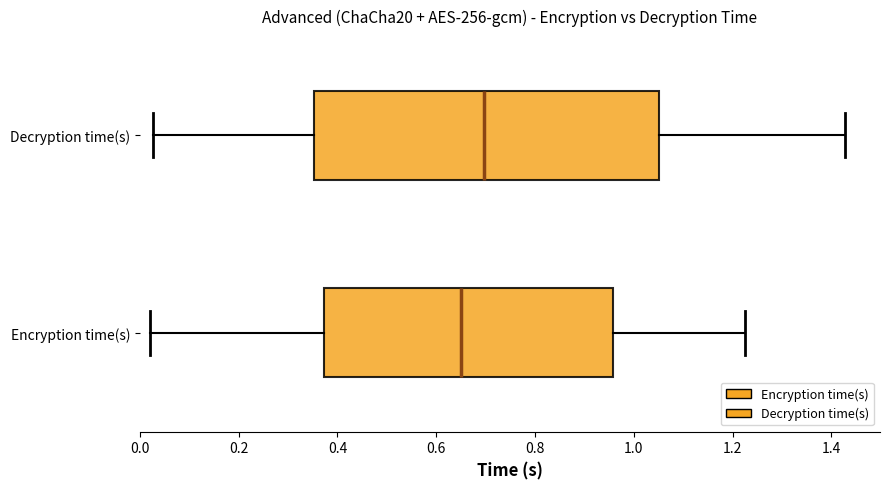

Reading bottom to top, transcribe this box plot: for each box, give where its median line is, the range the box spans, and where its two whiskers end, as read against the x-axis. The values are not printed on the chart, so give them approximately, as read against the axis.

Encryption time(s): median 0.66, box 0.38 to 0.96, whiskers 0.02 to 1.22
Decryption time(s): median 0.70, box 0.36 to 1.06, whiskers 0.02 to 1.42